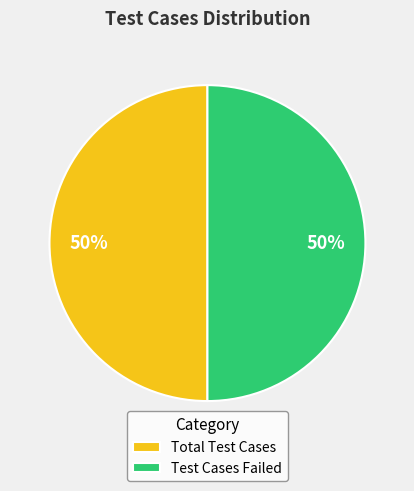

To the nearest percent, what is the combined percentage of Total Test Cases and Test Cases Failed?

100%